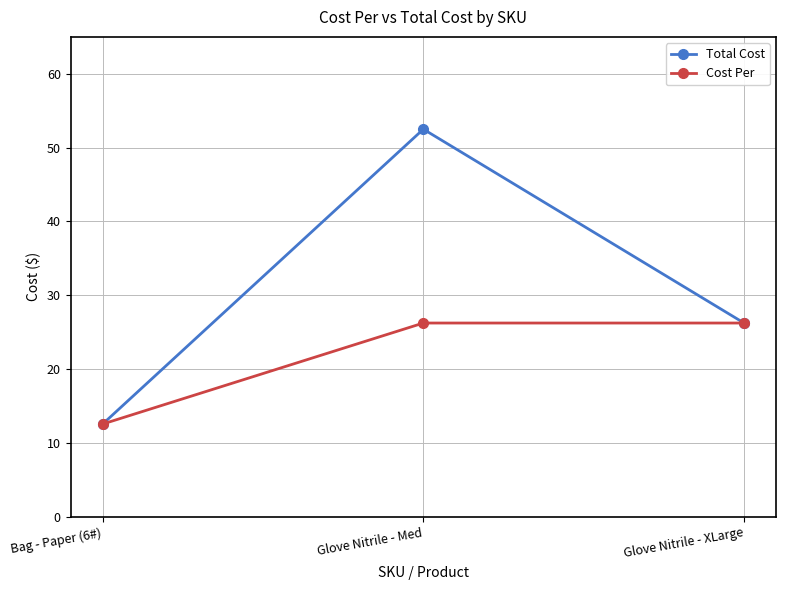

Is it true that Total Cost equals 12.6 at Bag - Paper (6#)?

True